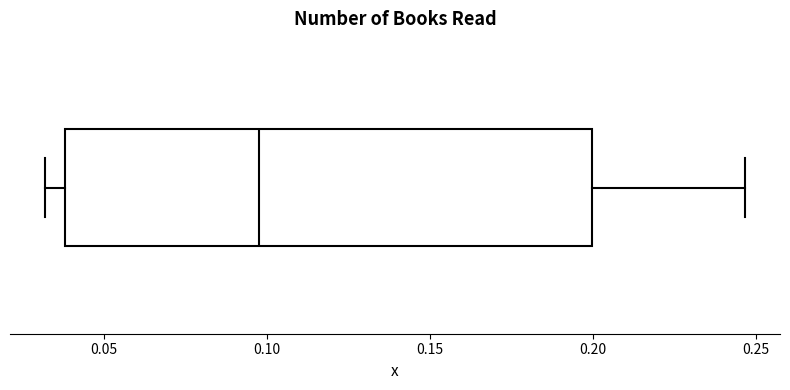

Read this box plot against the x-axis: the position of the median line, the range covered by the box, and the ends of both whiskers. The values are not printed on the chart, so give them approximately, as read against the axis.

median 0.100, box 0.040 to 0.200, whiskers 0.030 to 0.245